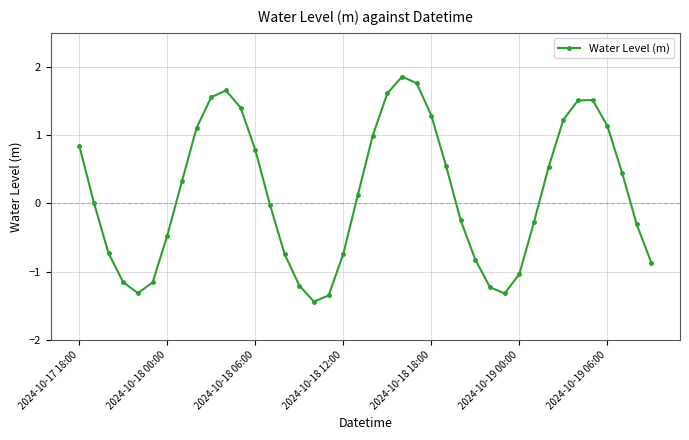

What is the sum of all values?

5.8